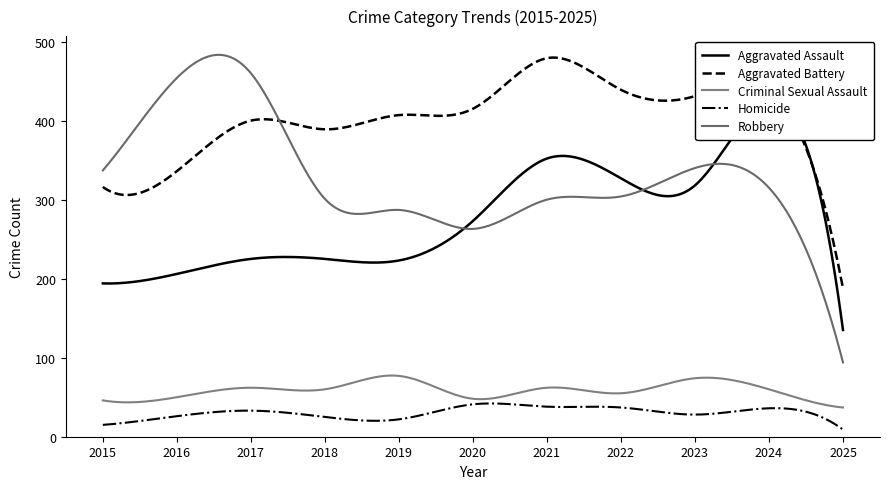

Which series has the widest spread of values?

Robbery